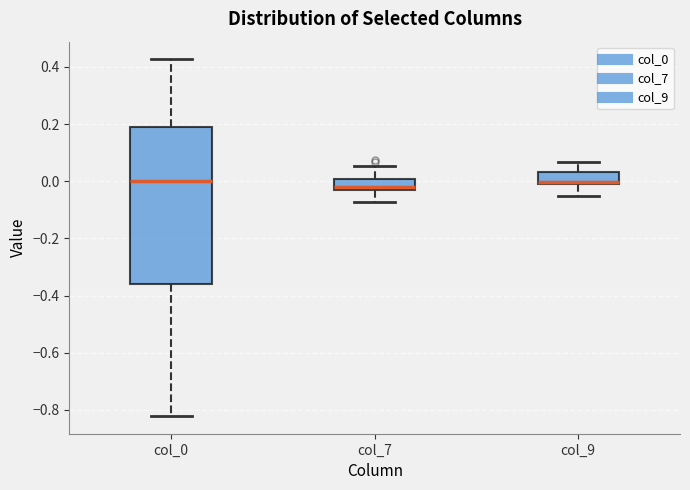

Reading left to right, read every box against the y-axis: the position of its median line, the range the box covers, and the ends of its whiskers. The values are not printed on the chart, so give them approximately, as read against the axis.

col_0: median 0.00, box -0.36 to 0.18, whiskers -0.82 to 0.42
col_7: median -0.02, box -0.04 to 0.00, whiskers -0.08 to 0.06
col_9: median 0.00 (just above the box's lower edge), box 0.00 to 0.04, whiskers -0.06 to 0.06